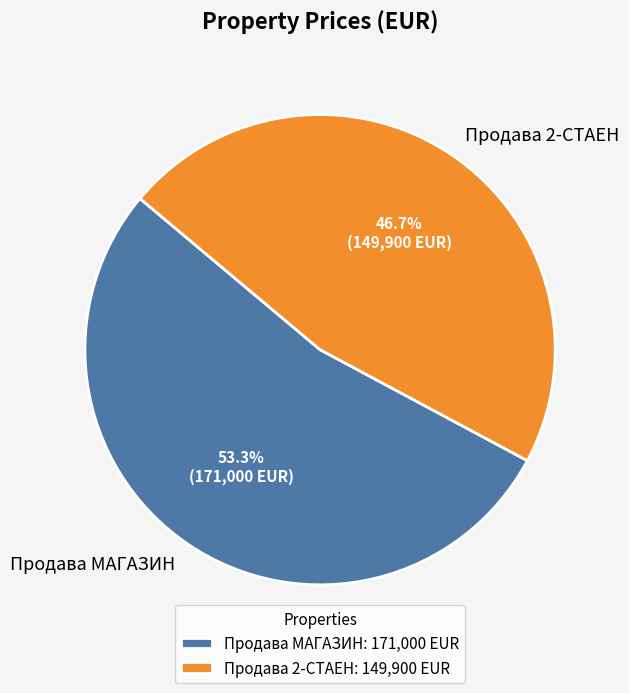

What percentage is the Продава 2-СТАЕН slice, to the nearest percent?

47%